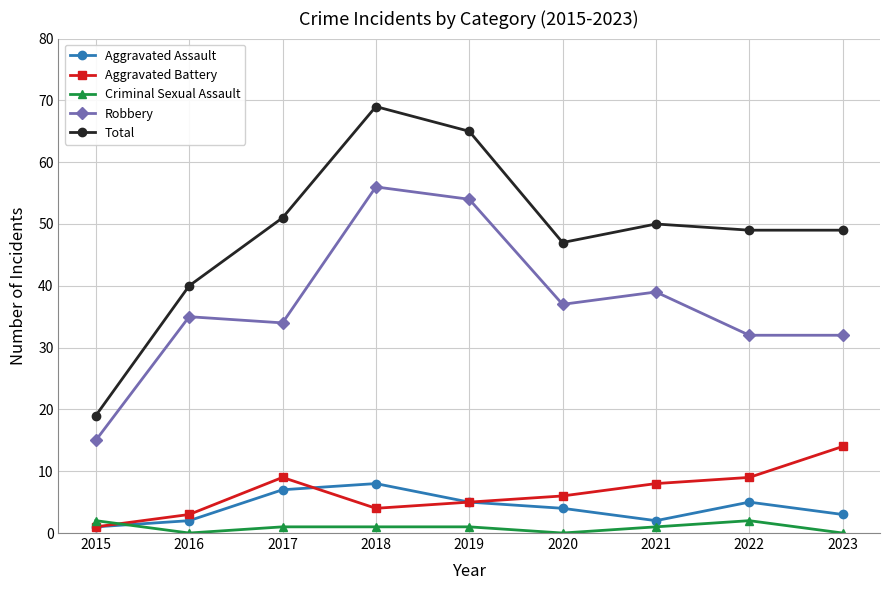

Is this an area chart (filled region under the line)?

No